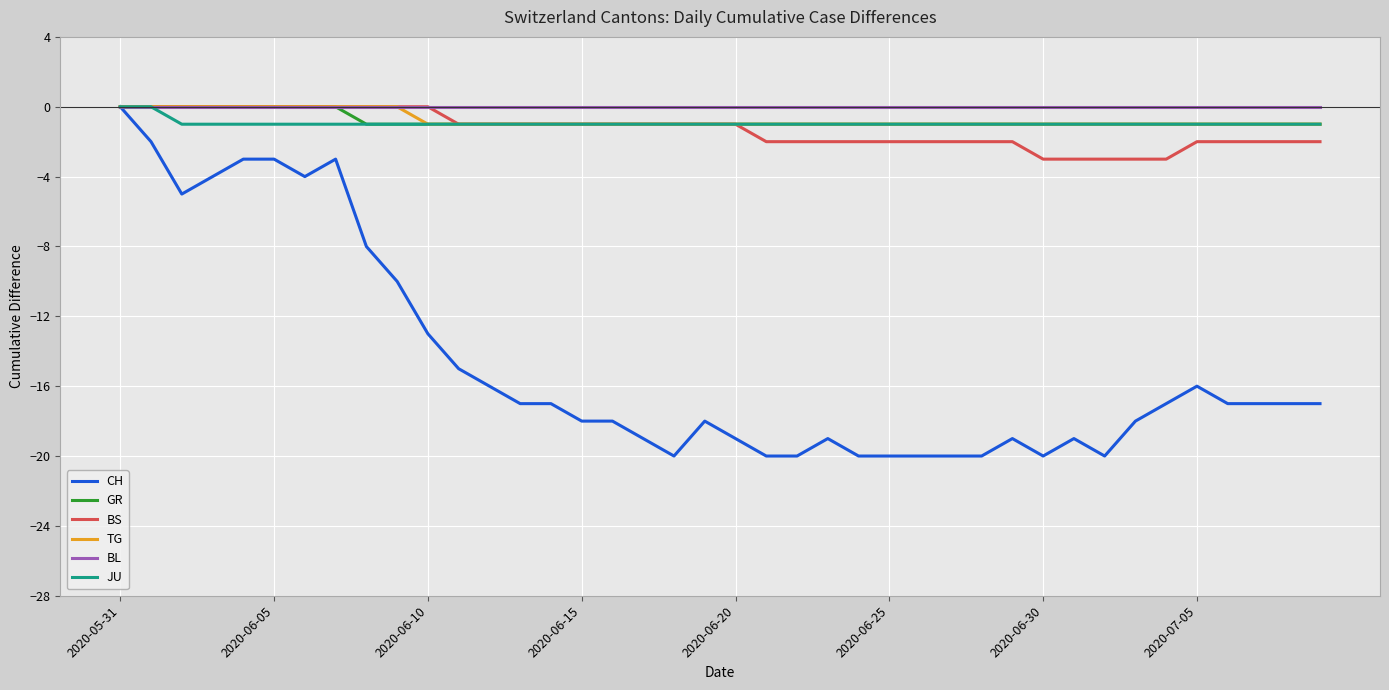

Which series has the widest spread of values?

CH